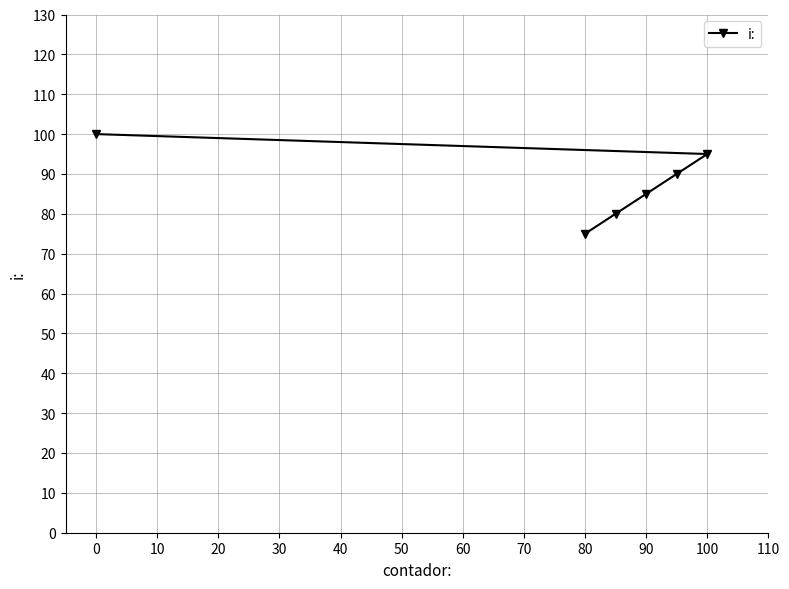

What is the smallest value displayed?

75